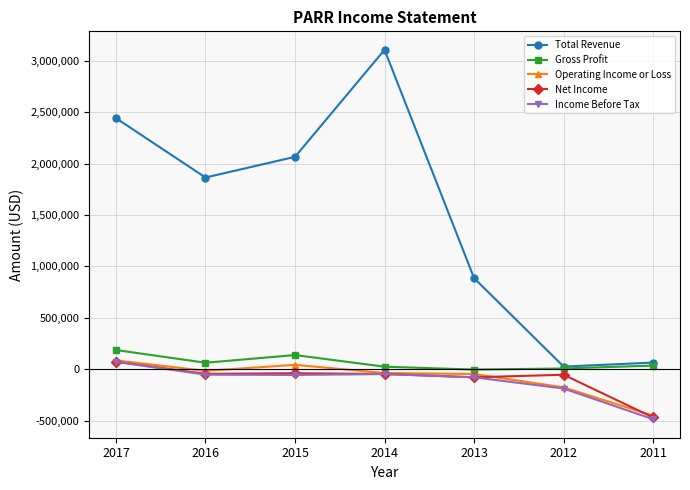

What is the total value across all series at 2014?

3000000